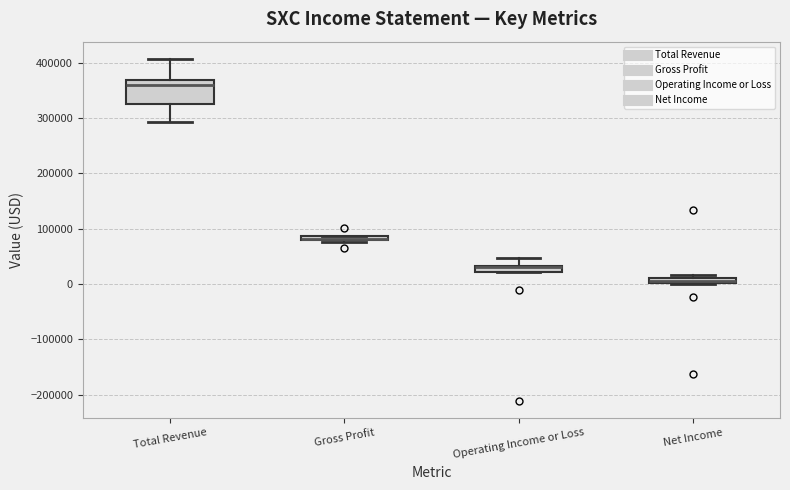

Comparing the boxes themselves (not the whiskers), which one is the tallest?

Total Revenue